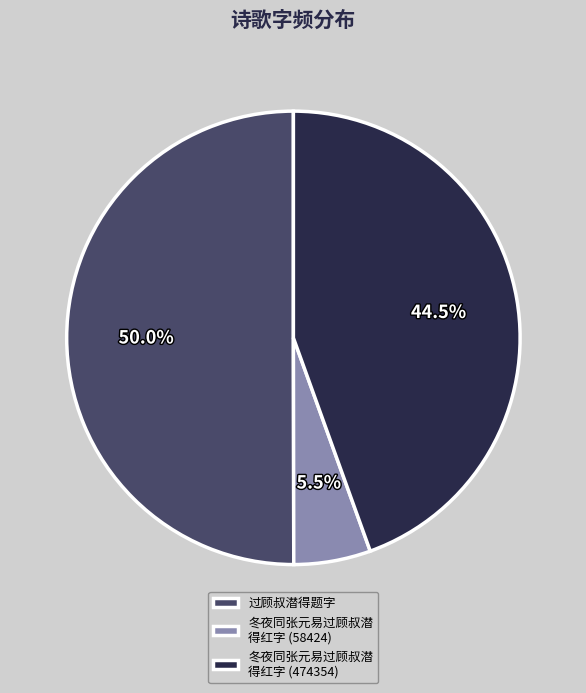

What is the smallest slice in the pie chart?

冬夜同张元易过顾叔潜 得红字 (58424)